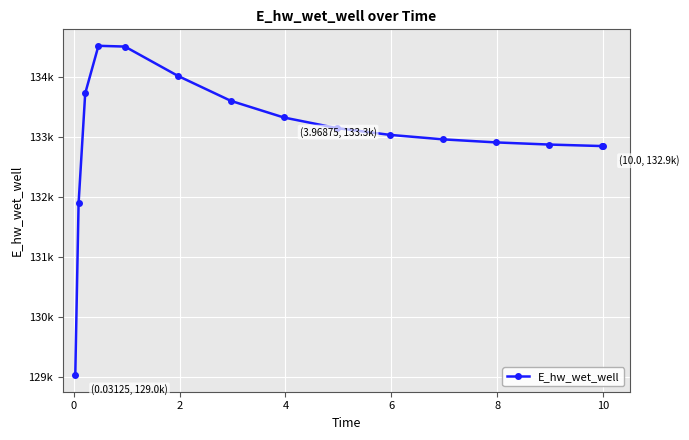

What is the sum of all values?

1995337.6